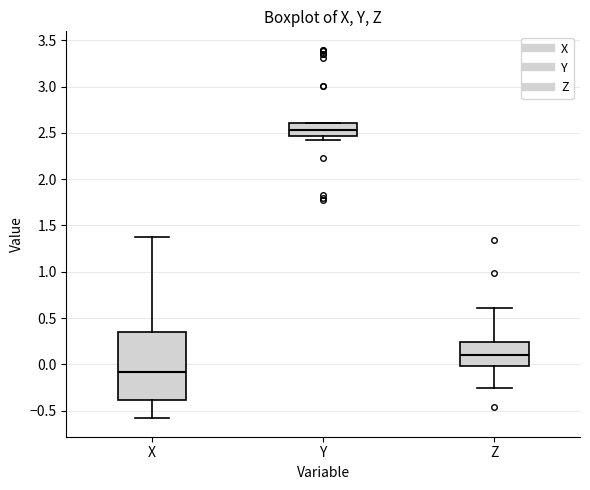

Where is the lower edge of the box for Z on the y-axis? The values are not printed on the chart, so give them approximately, as read against the axis.

0.00